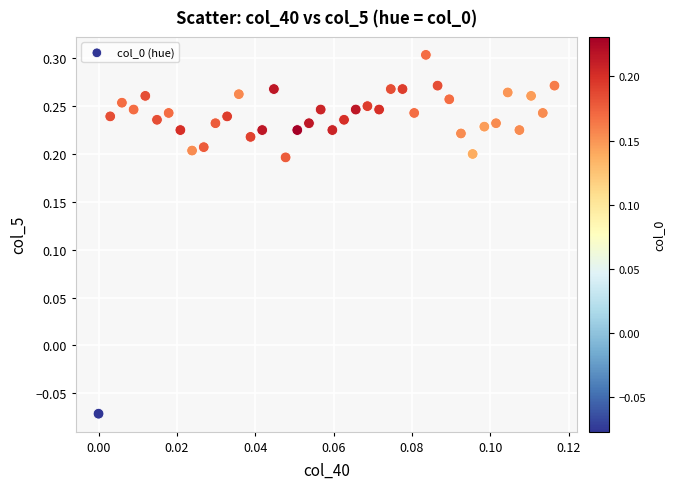

What is the range of Y values (max minus min)?

0.4